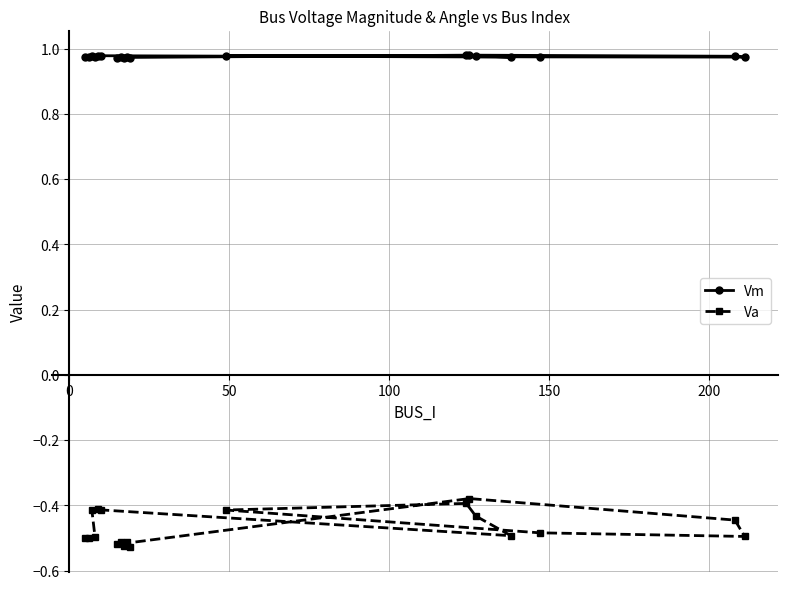

Which series has the largest range (max minus min)?

Va